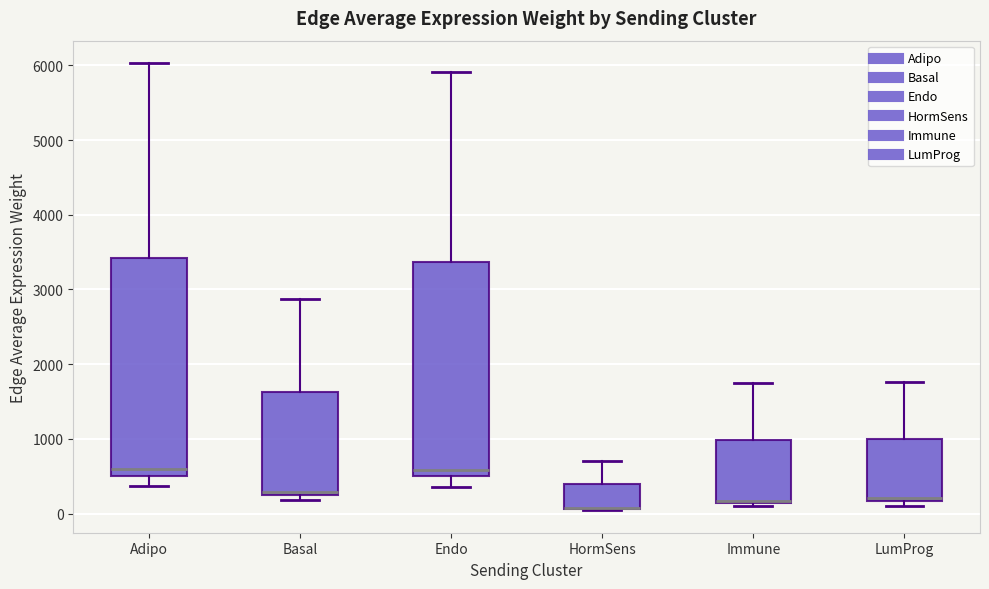

Where is the lower edge of the box for Immune on the y-axis? The values are not printed on the chart, so give them approximately, as read against the axis.

100